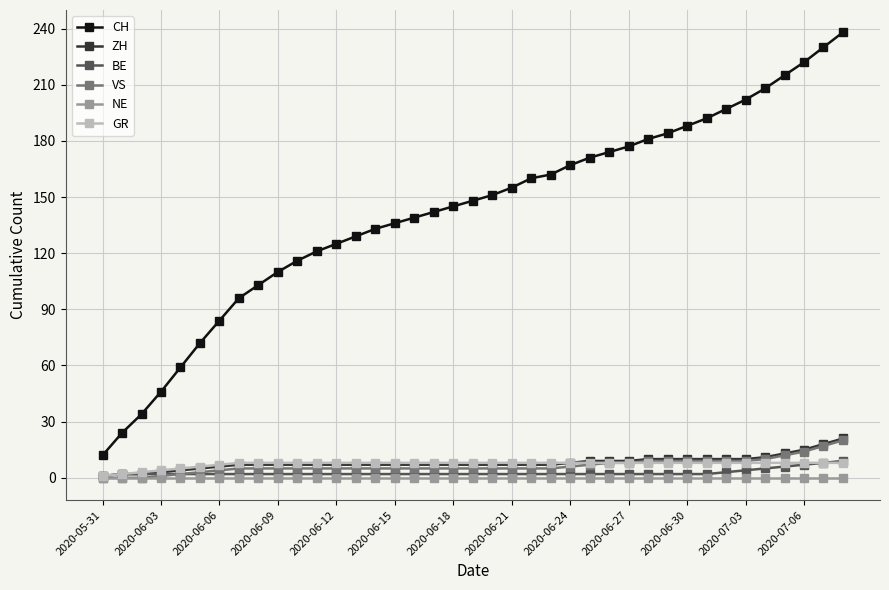

How many series are shown in this chart?

6